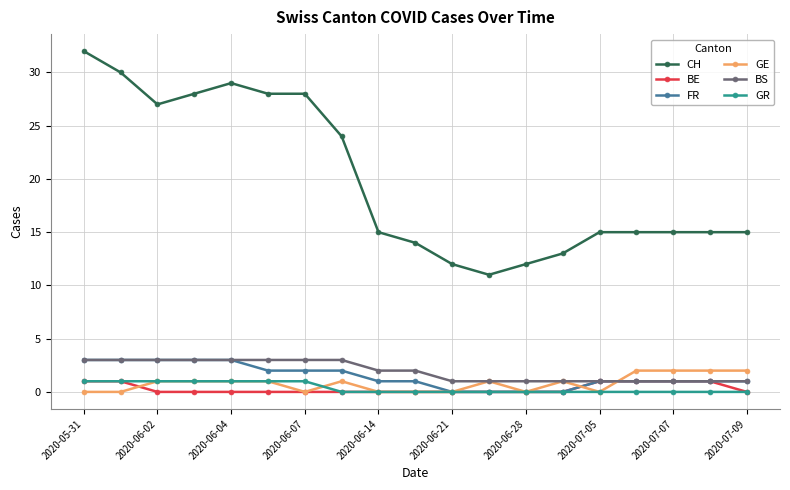

Which series has the largest range (max minus min)?

CH